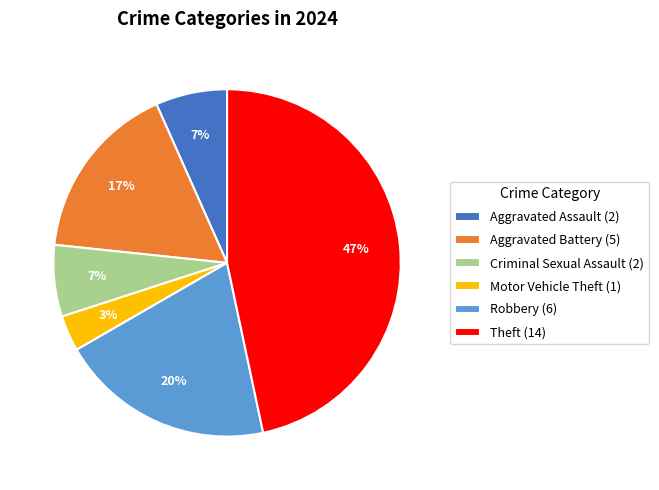

Which has a higher value, Motor Vehicle Theft (1) or Aggravated Battery (5)?

Aggravated Battery (5)